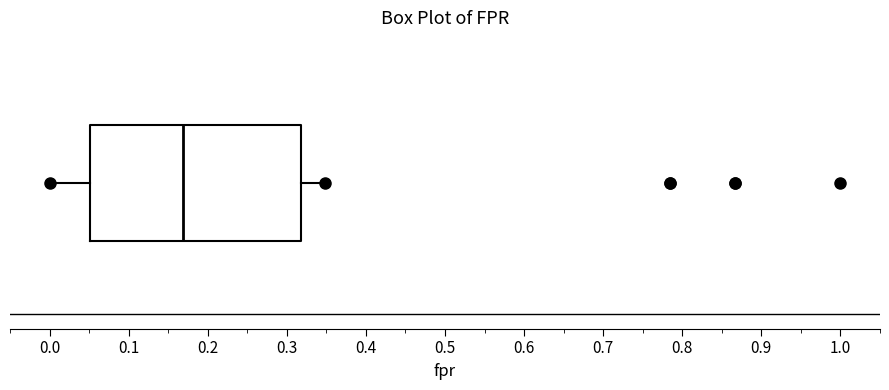

Where is the left edge of the box on the x-axis? The values are not printed on the chart, so give them approximately, as read against the axis.

0.05